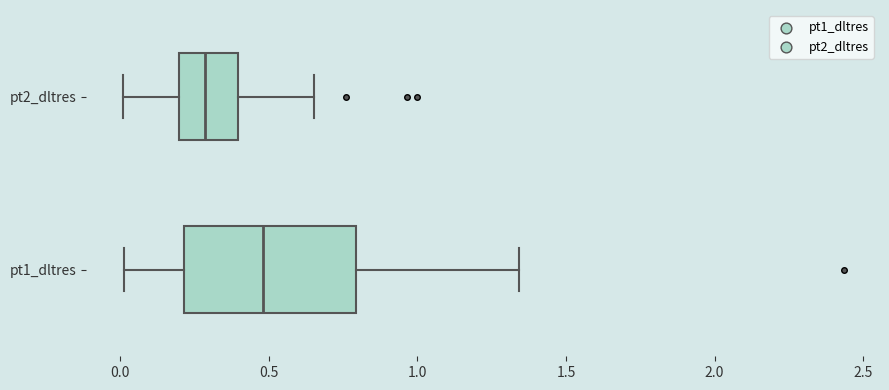

Where does the right whisker of the box for pt2_dltres end on the x-axis? The values are not printed on the chart, so give them approximately, as read against the axis.

0.65